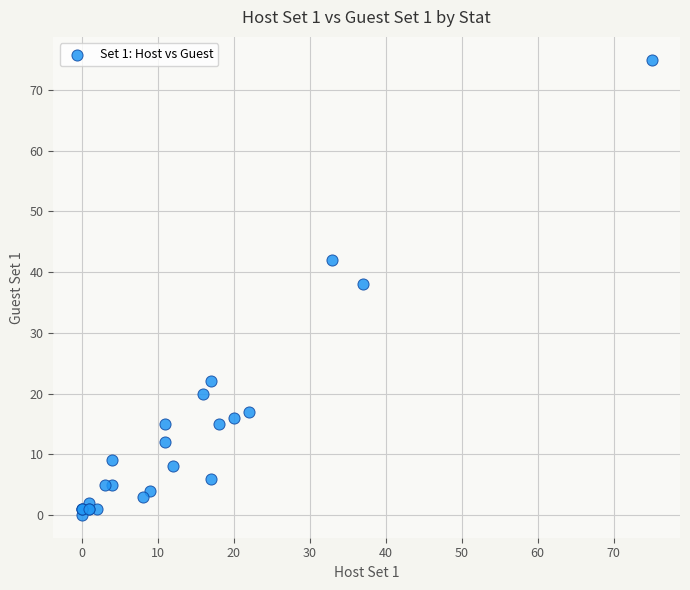

What Y value in the scatter plot is closest to 37?

38